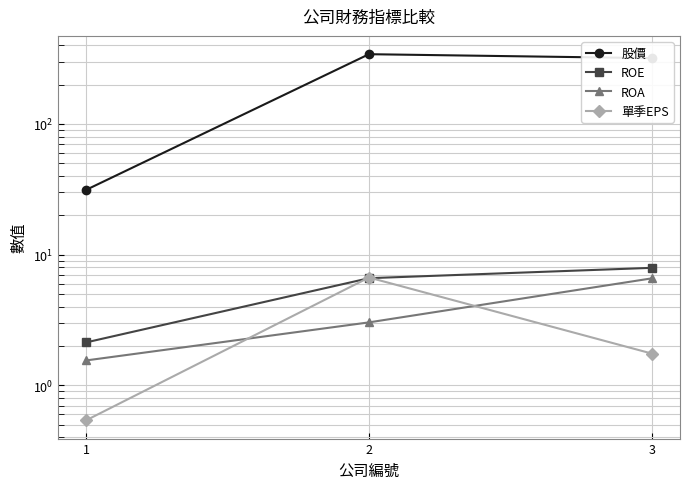

At which label does 單季EPS first exceed 1?

2